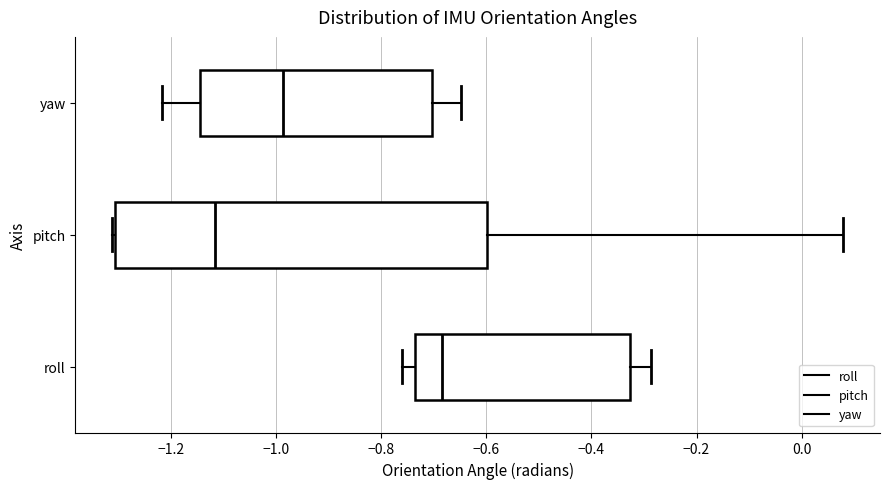

Which box is the widest, from its left edge to its right edge?

pitch